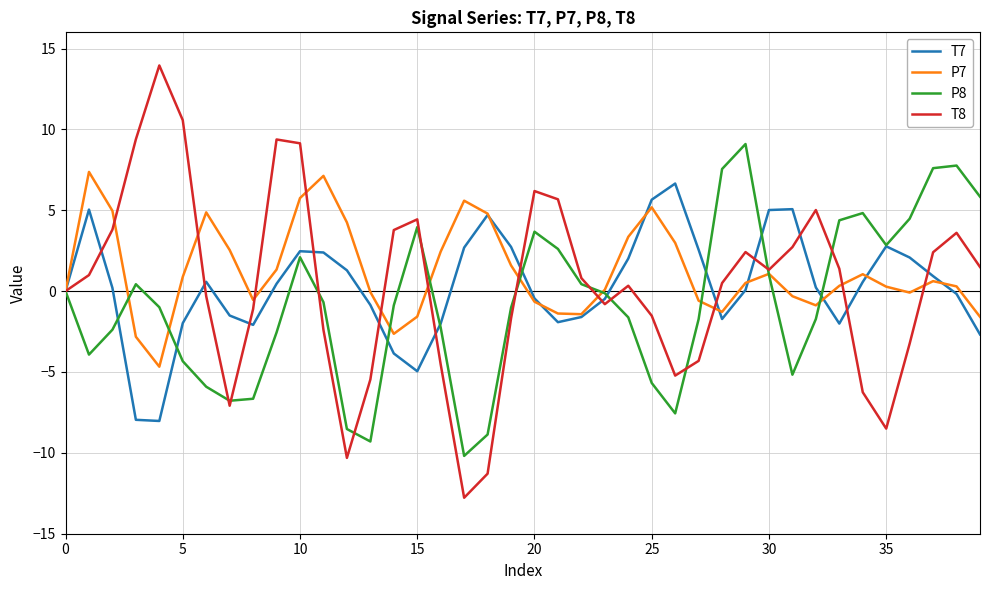

What is the lowest value of the P7 series?

-4.7